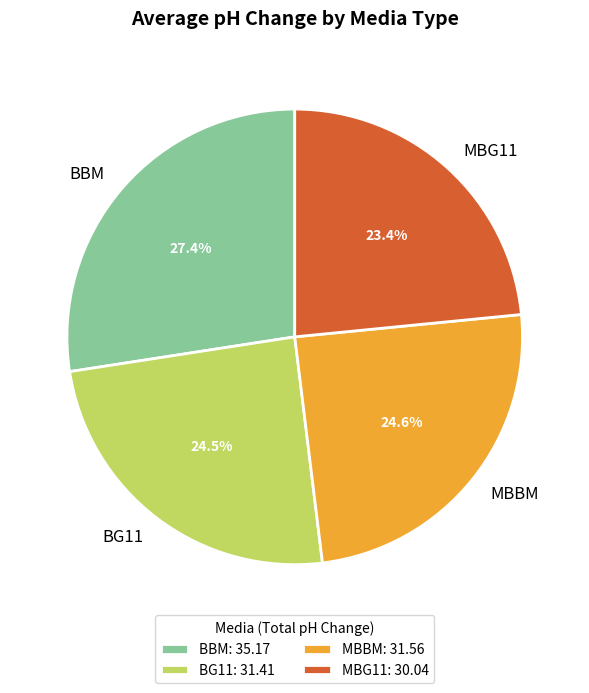

What is the total percentage of BBM and MBG11?

50.9%